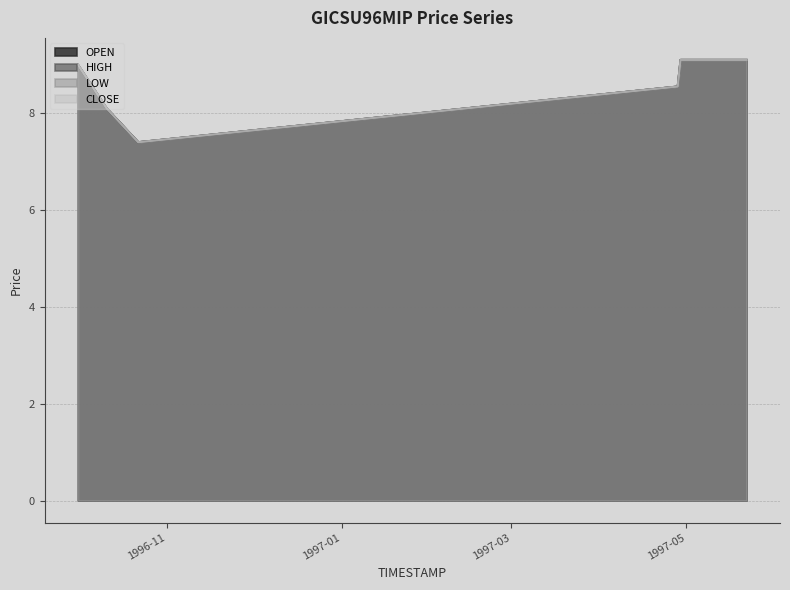

At which label does HIGH reach its peak?

1997-04-29